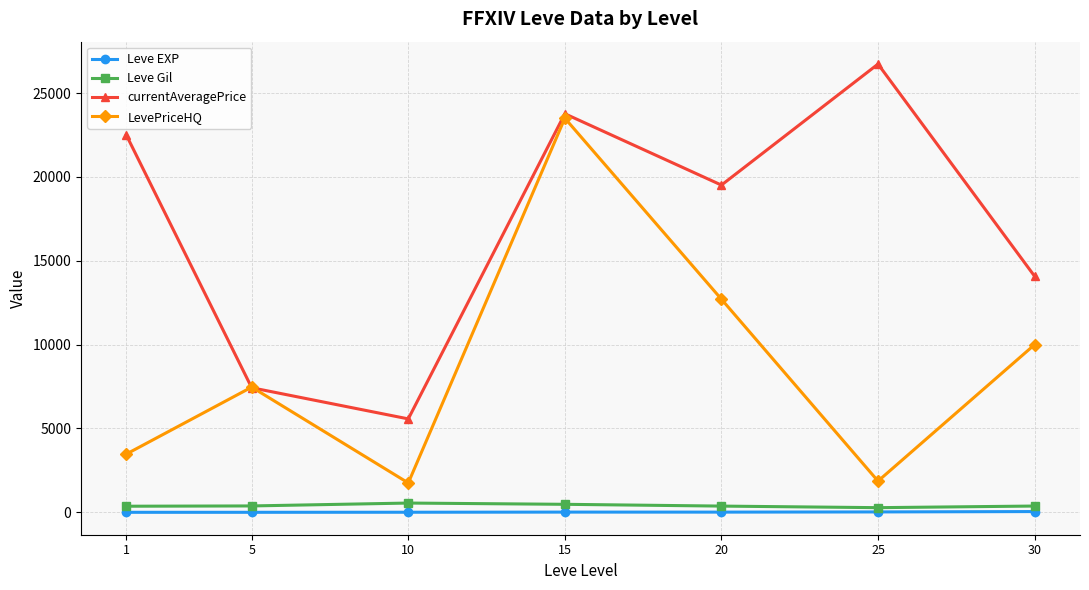

Which series has the largest total across all categories?

currentAveragePrice